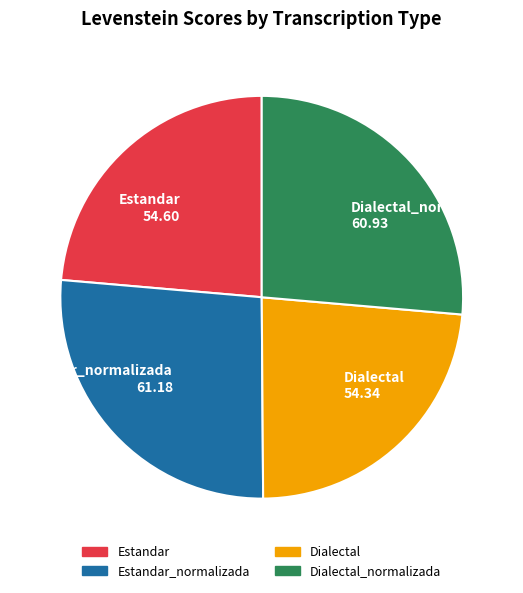

Is it true that Dialectal_normalizada is 18% of the pie?

False